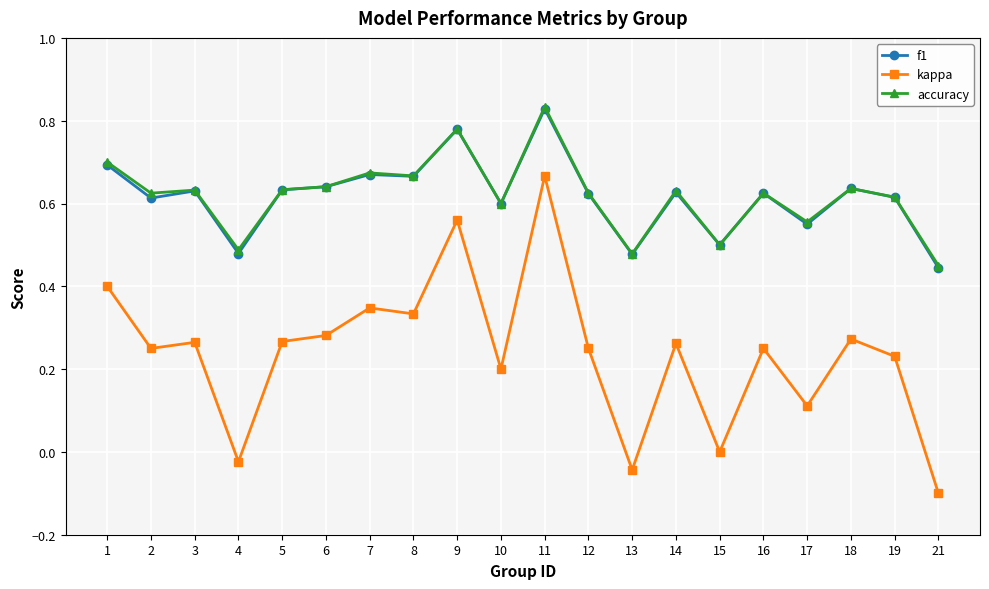

Which series changed the most between 1 and 11?

kappa